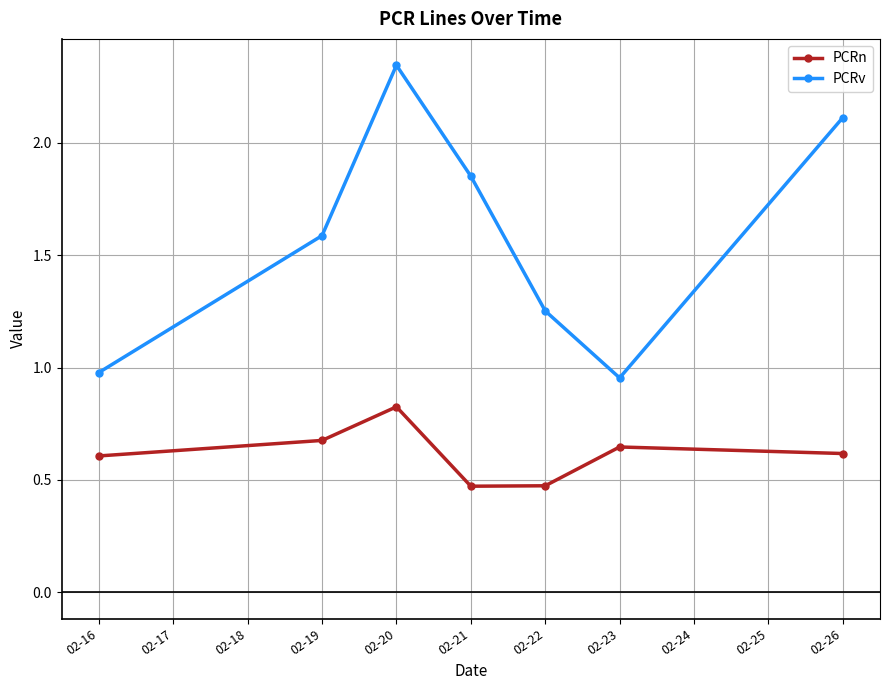

The value of PCRv at 02-21 is 3.3. True or false?

False